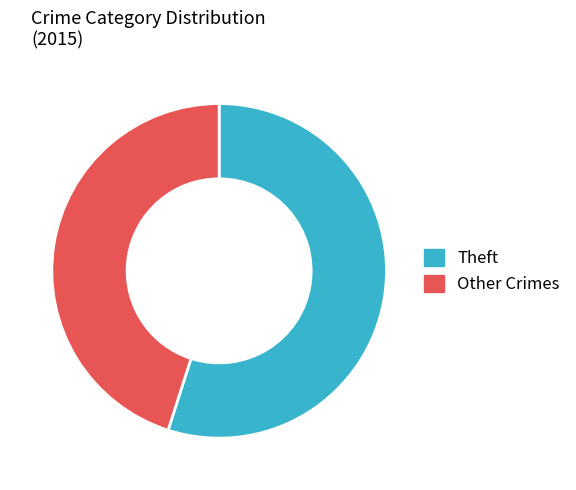

Does any single category account for the majority?

Yes